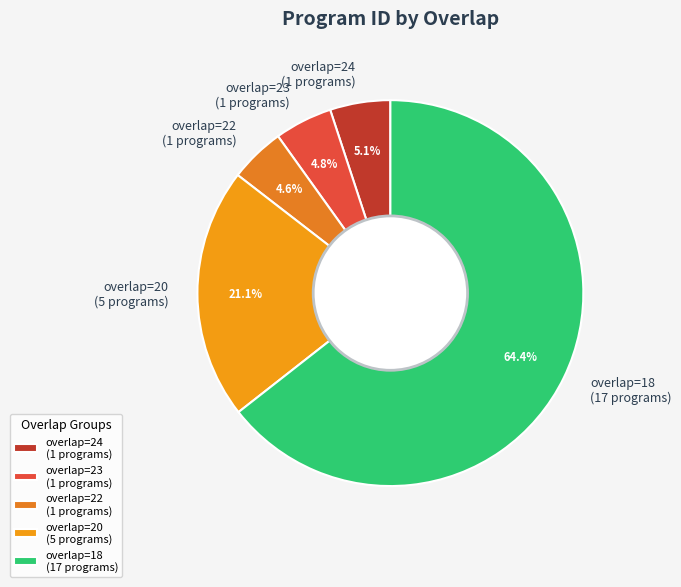

Is overlap=20 (5 programs) the majority of the pie?

No